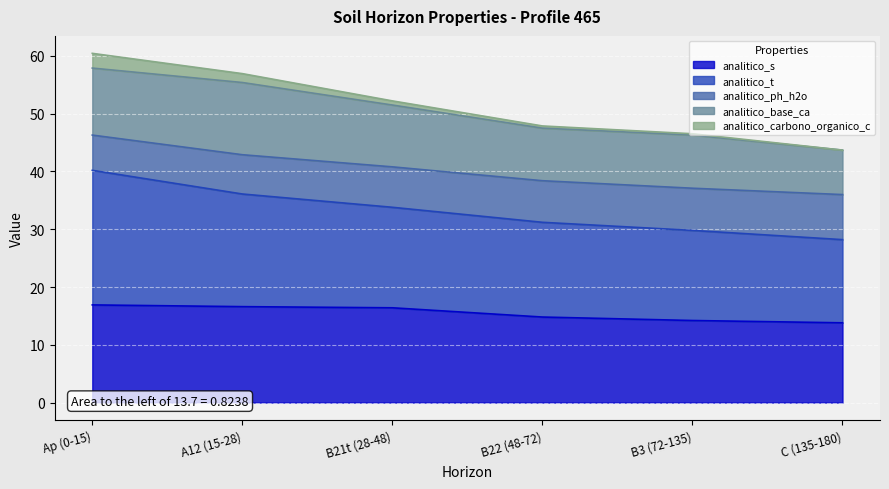

What is the maximum value for analitico_s?

16.9